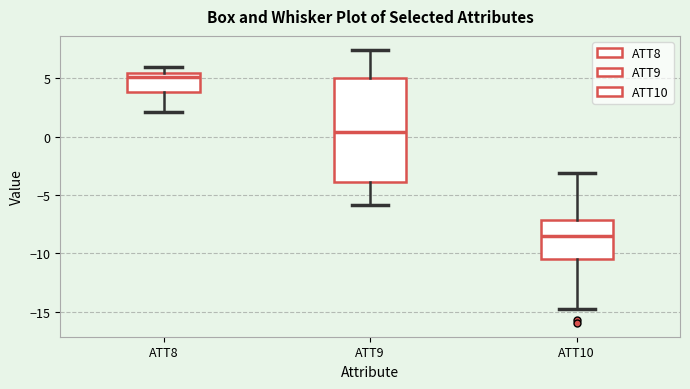

Where does the median line of the box for ATT9 sit on the y-axis? The values are not printed on the chart, so give them approximately, as read against the axis.

0.5